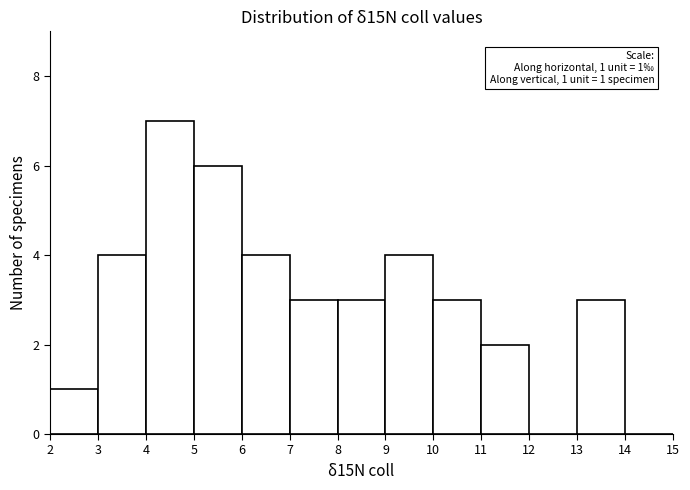

Over which range of the x-axis is the bar tallest?

4 to 5